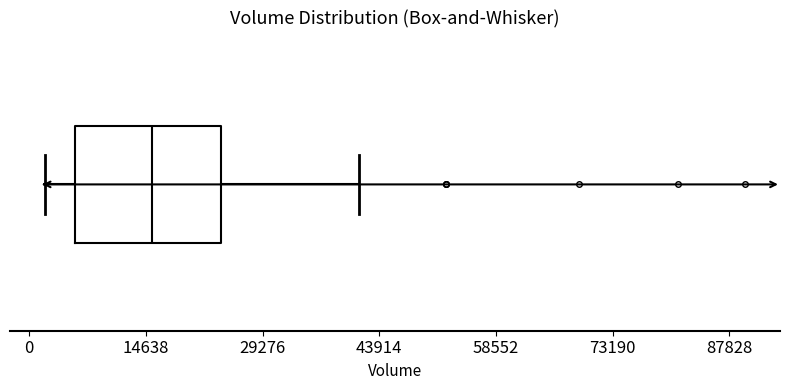

Transcribe this box plot: give where the median line is, the range the box spans, and where the two whiskers end, as read against the x-axis. The values are not printed on the chart, so give them approximately, as read against the axis.

median 16000, box 6000 to 24000, whiskers 2000 to 42000